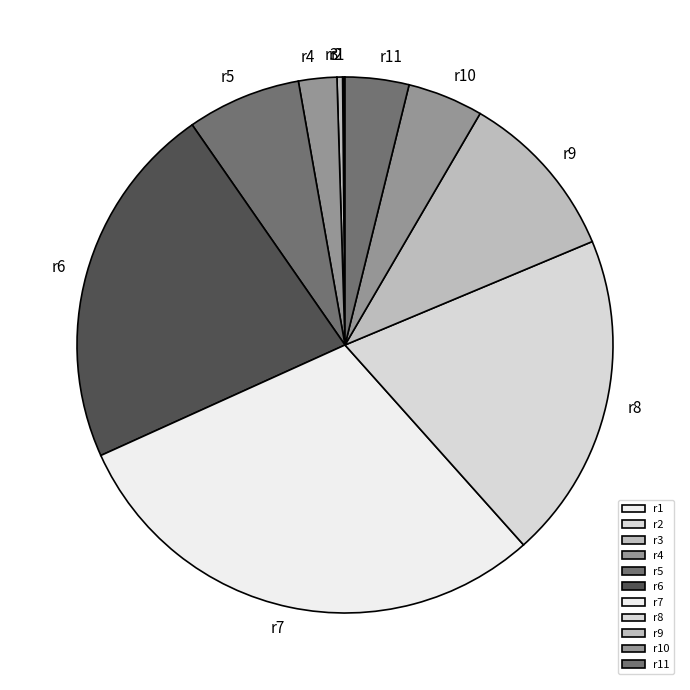

Approximately how many times larger is the value at r6 compared to r3?

65.7